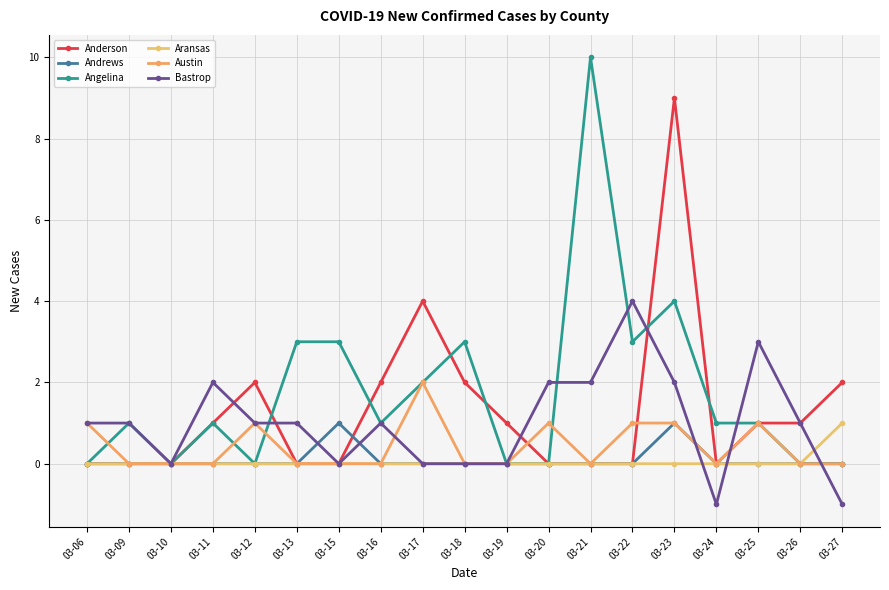

What is the spread (max minus min) of values at 03-21?

10